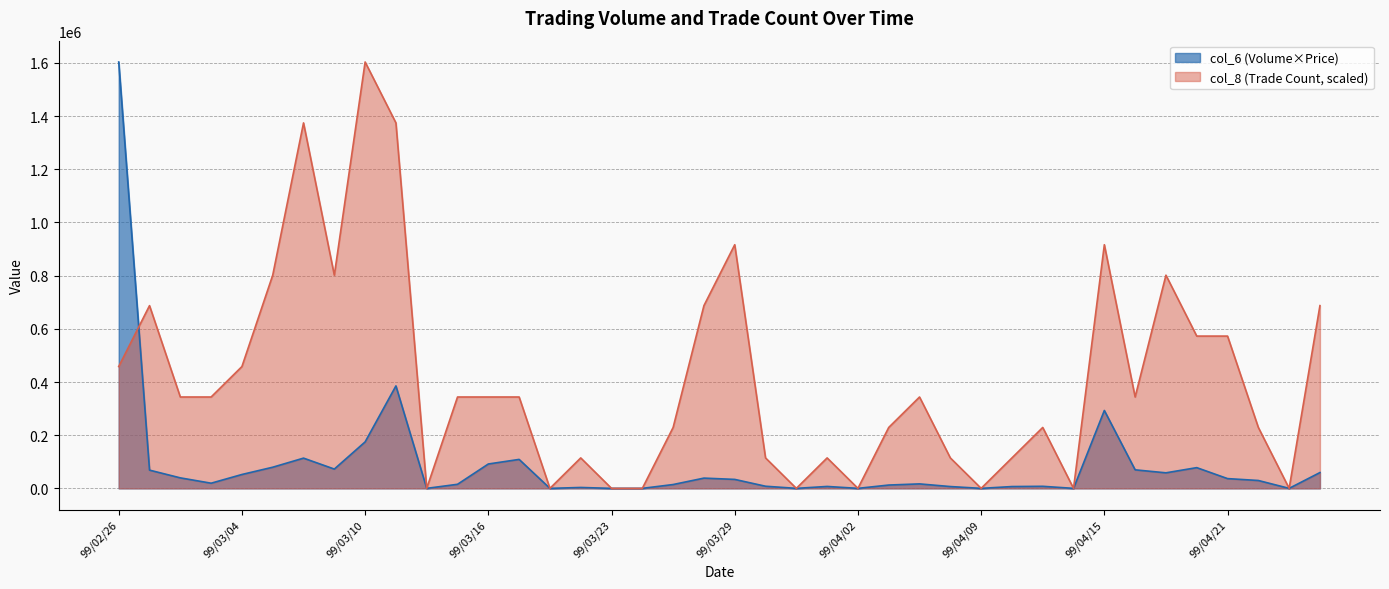

Which series ends up on top after the final intersection of col_6 and col_8?

col_8